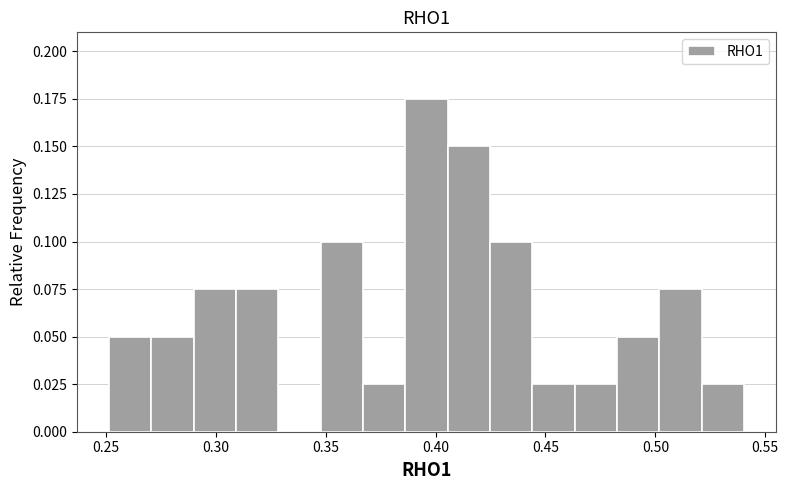

Around what value on the x-axis is the tallest bar? Give the approximate position of its centre, as read against the axis.

0.395